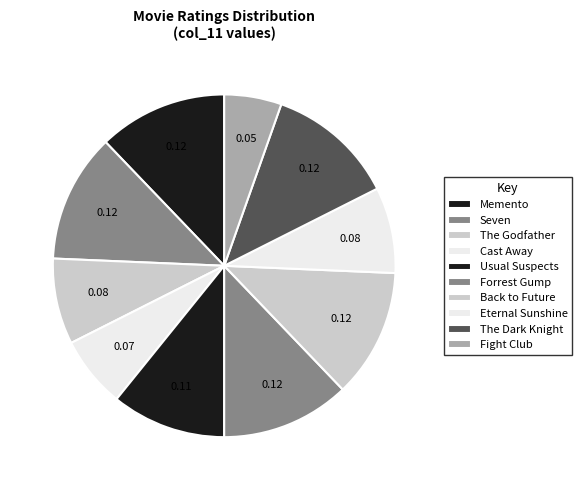

Which category has the smallest portion of the pie?

Fight Club